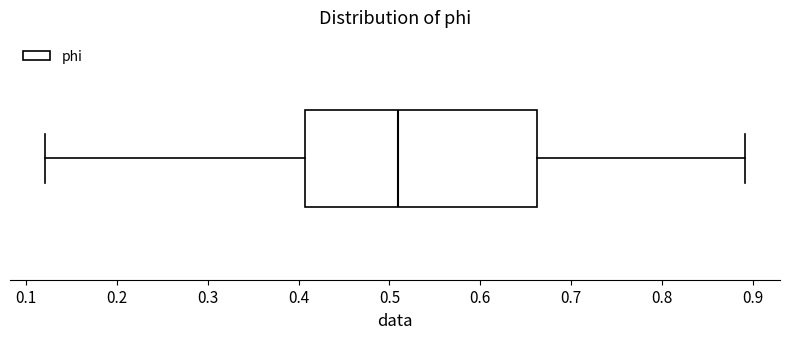

Transcribe this box plot: give where the median line is, the range the box spans, and where the two whiskers end, as read against the x-axis. The values are not printed on the chart, so give them approximately, as read against the axis.

median 0.51, box 0.41 to 0.66, whiskers 0.12 to 0.89